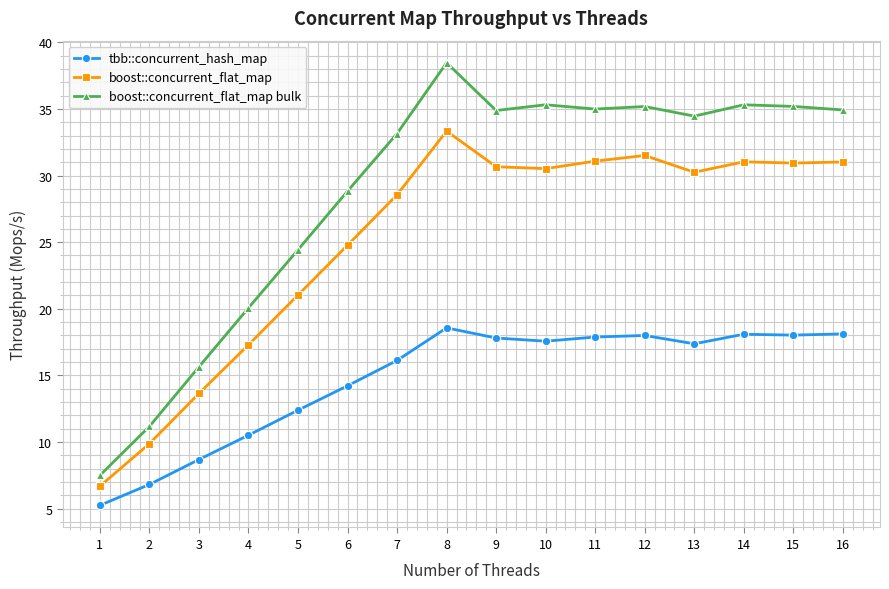

The boost::concurrent_flat_map bulk series shows 12.4 at 16. True or false?

False